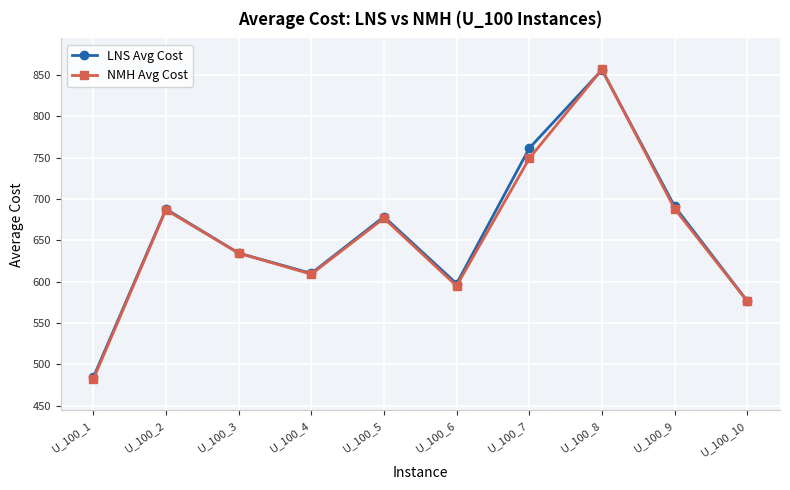

The LNS Avg Cost series shows 634.6 at U_100_3. True or false?

True